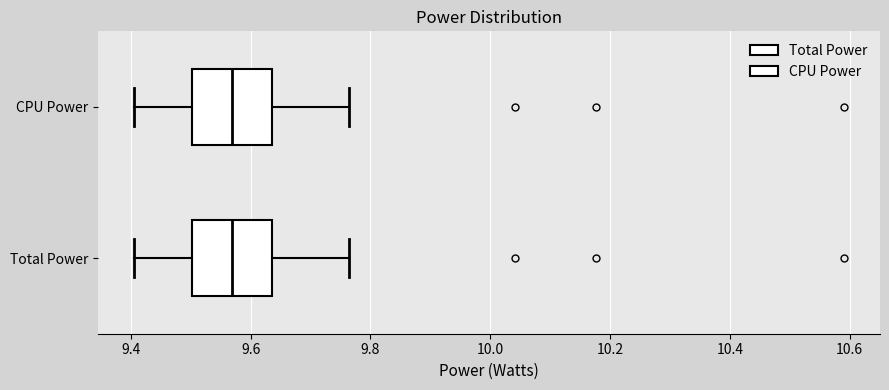

Reading bottom to top, transcribe this box plot: for each box, give where its median line is, the range the box spans, and where its two whiskers end, as read against the x-axis. The values are not printed on the chart, so give them approximately, as read against the axis.

Total Power: median 9.56, box 9.50 to 9.64, whiskers 9.40 to 9.76
CPU Power: median 9.56, box 9.50 to 9.64, whiskers 9.40 to 9.76